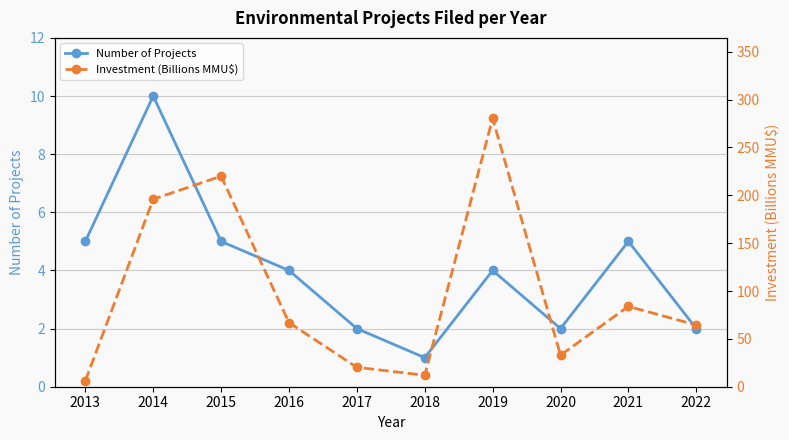

At which label does Investment (Billions MMU$) reach its peak?

2019